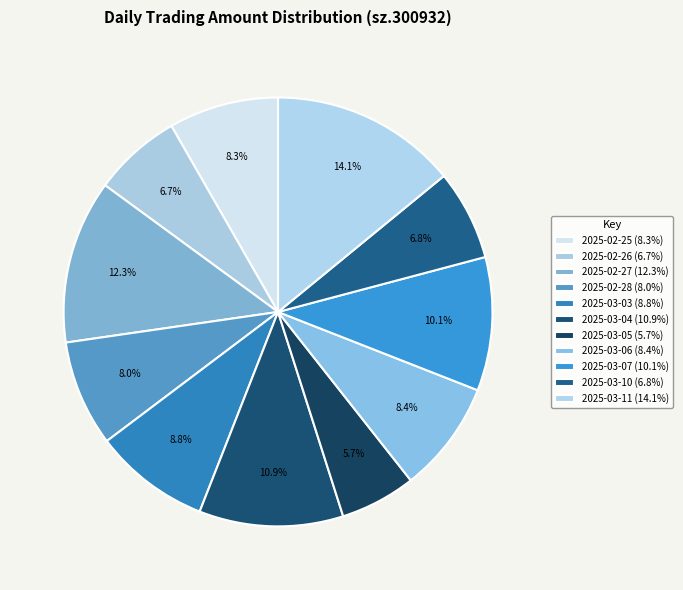

What is the ratio of the value at 2025-03-06 to the value at 2025-02-27?

0.7